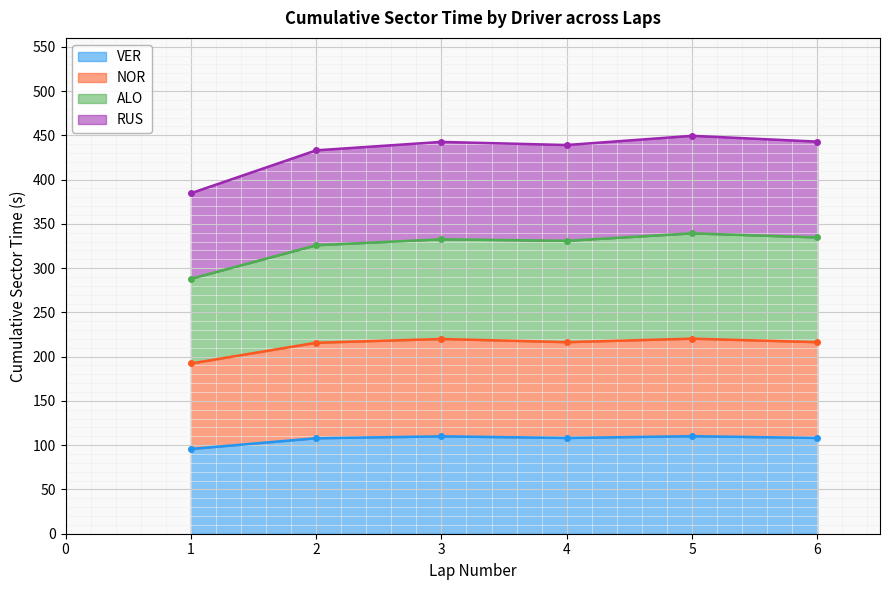

The value of VER at 3 is 110.0. True or false?

True